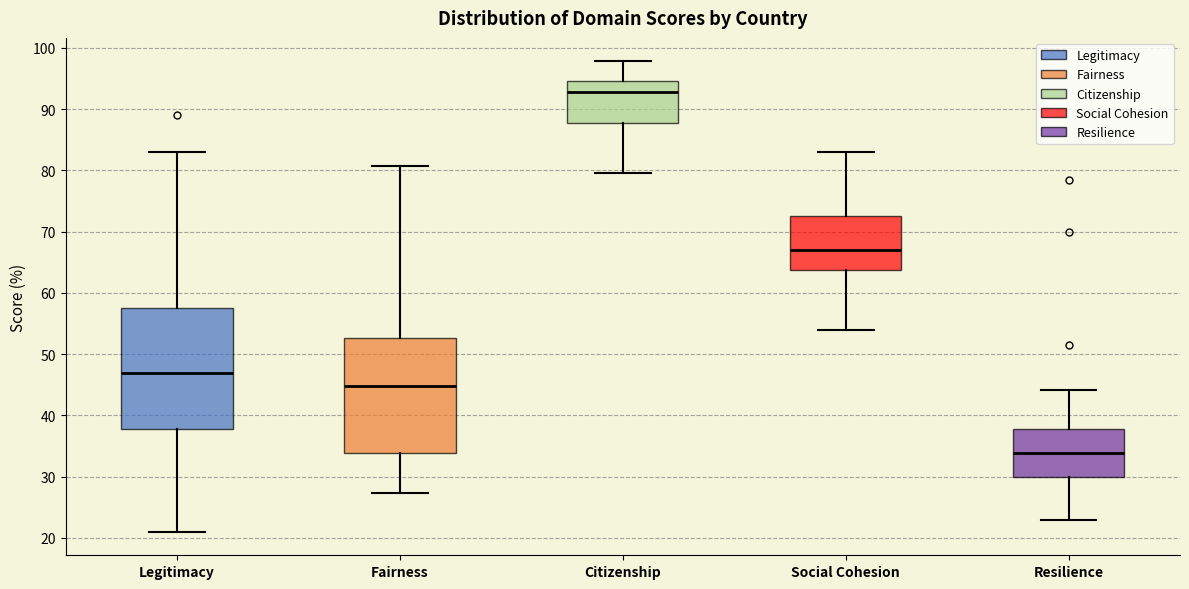

Reading left to right, transcribe this box plot: for each box, give where its median line is, the range the box spans, and where its two whiskers end, as read against the y-axis. The values are not printed on the chart, so give them approximately, as read against the axis.

Legitimacy: median 47, box 38 to 58, whiskers 21 to 83
Fairness: median 45, box 34 to 53, whiskers 27 to 81
Citizenship: median 93, box 88 to 95, whiskers 80 to 98
Social Cohesion: median 67, box 64 to 73, whiskers 54 to 83
Resilience: median 34, box 30 to 38, whiskers 23 to 44